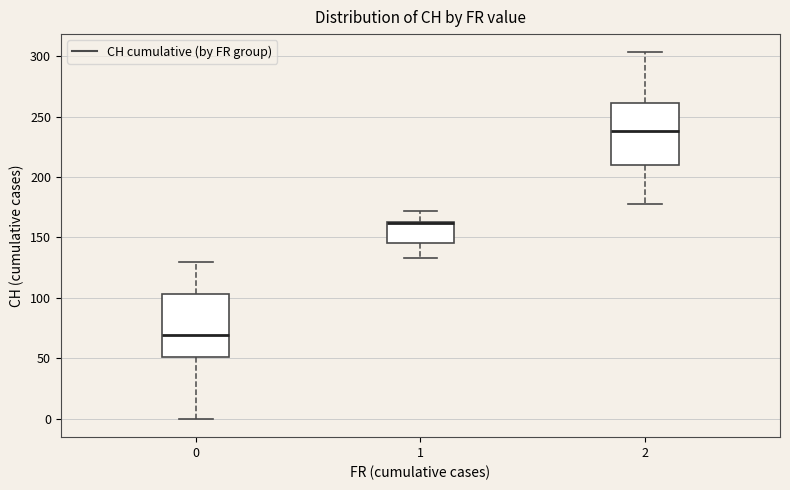

Where does the upper whisker of the box at x = 2 end on the y-axis? The values are not printed on the chart, so give them approximately, as read against the axis.

305